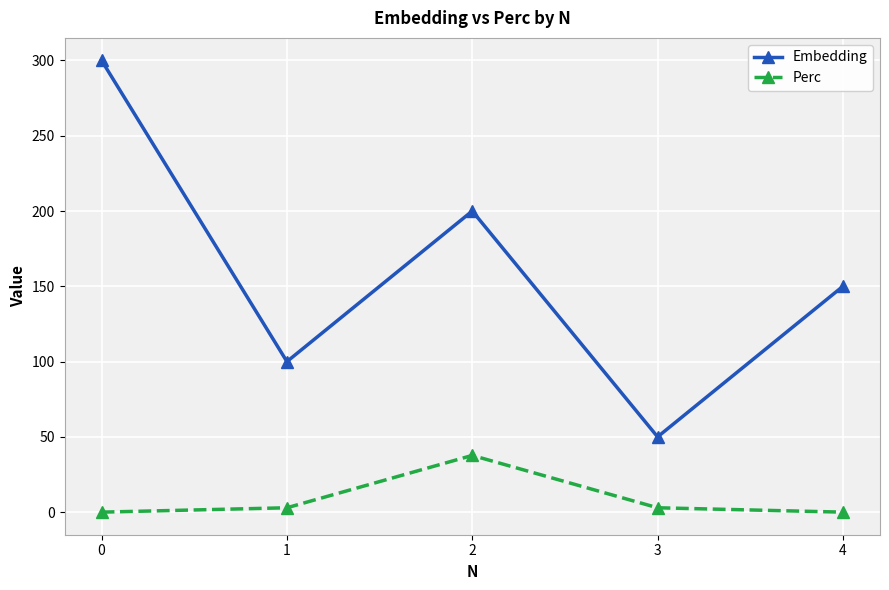

What is the value of the Embedding point at the 1st from the left?

300.0